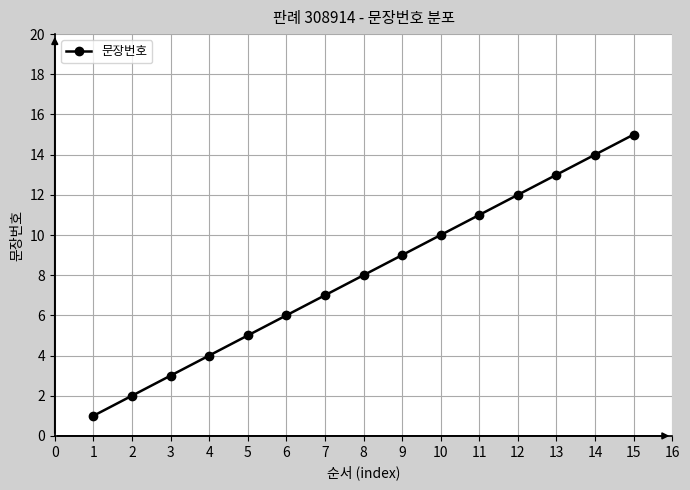

List the labels in order of value, smallest first.

1, 2, 3, 4, 5, 6, 7, 8, 9, 10, 11, 12, 13, 14, 15